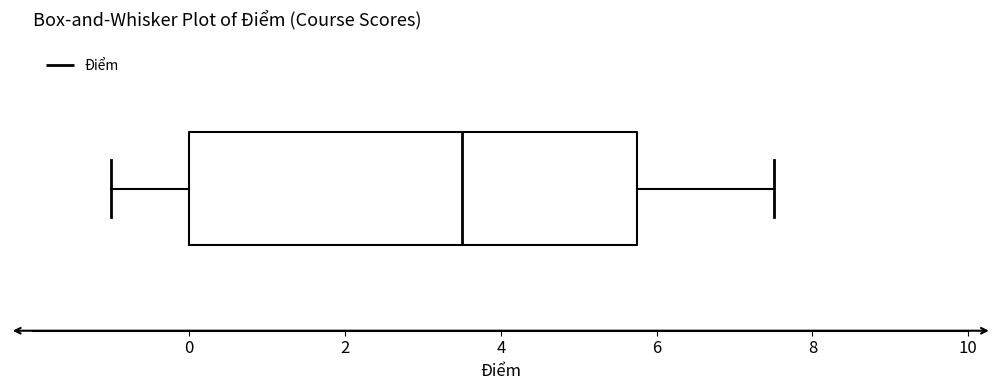

Read this box plot against the x-axis: the position of the median line, the range covered by the box, and the ends of both whiskers. The values are not printed on the chart, so give them approximately, as read against the axis.

median 3.6, box 0.0 to 5.8, whiskers -1.0 to 7.6